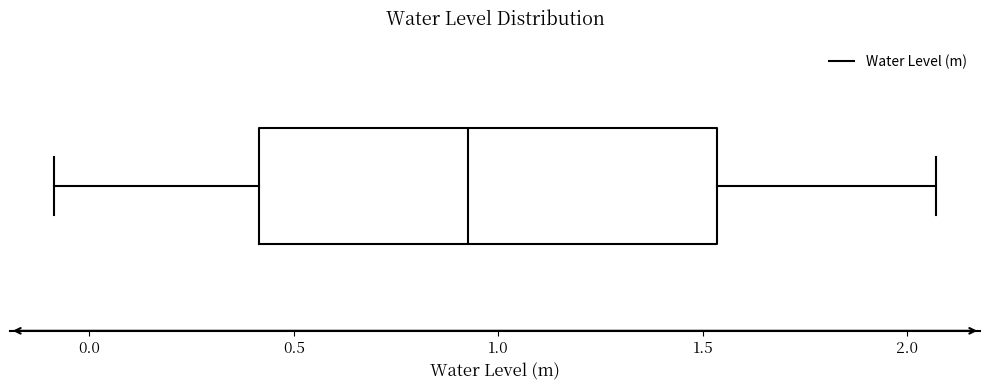

Where does the right whisker of the box end on the x-axis? The values are not printed on the chart, so give them approximately, as read against the axis.

2.05